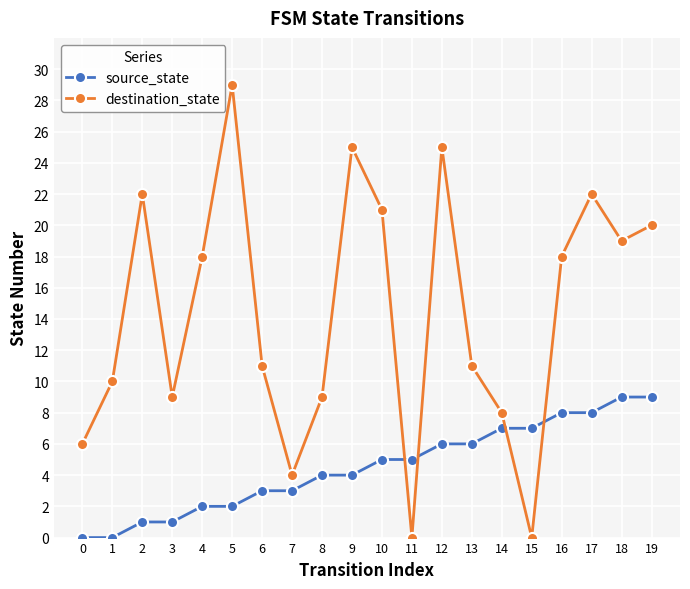

What is the maximum value shown in the chart?

29